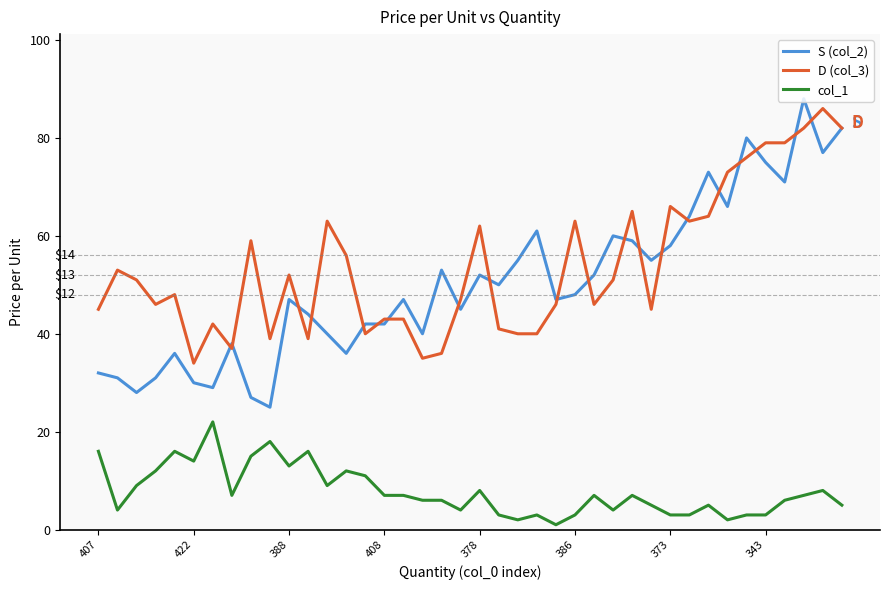

Which series has the largest range (max minus min)?

S (col_2)